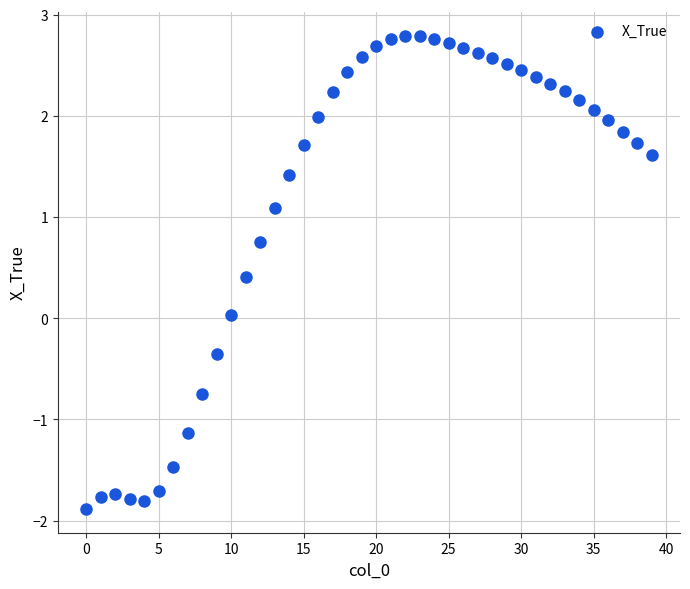

What is the range of Y values (max minus min)?

4.7